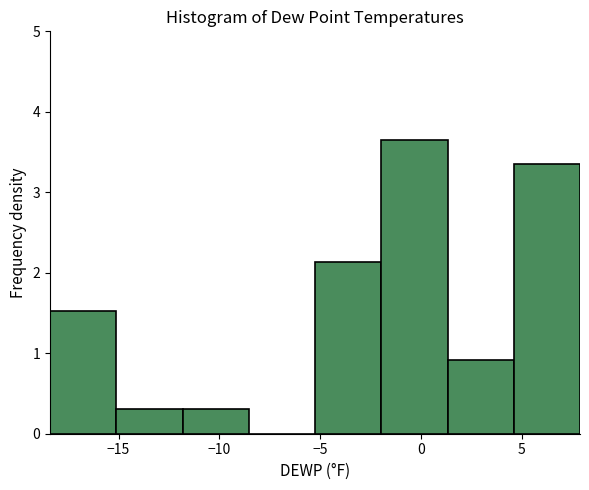

Reading left to right, transcribe this chart: for each bar, give the range it covers on the x-axis and its height. Neither the bar edges nor the heights are printed on the chart, so give them approximately, as read against the axes.

-18.5 to -15.0: 1.5
-15.0 to -12.0: 0.3
-12.0 to -8.5: 0.3
-8.5 to -5.0: 0
-5.0 to -2.0: 2.1
-2.0 to 1.5: 3.7
1.5 to 4.5: 0.9
4.5 to 8.0: 3.3